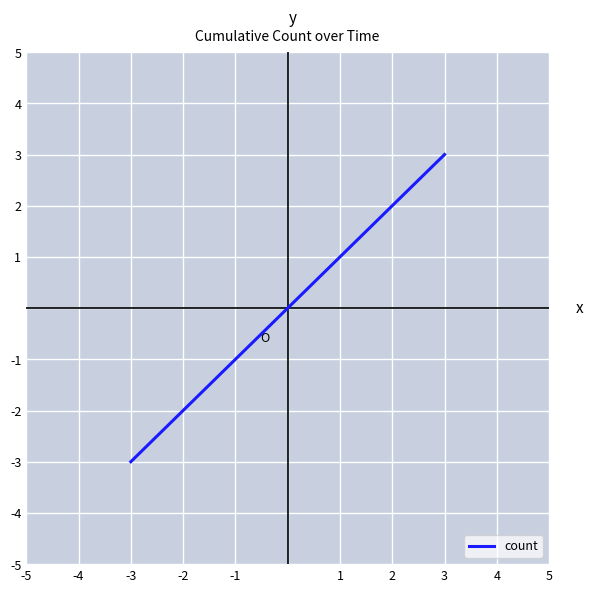

True or false: the data has more than 1 interior local peaks.

False